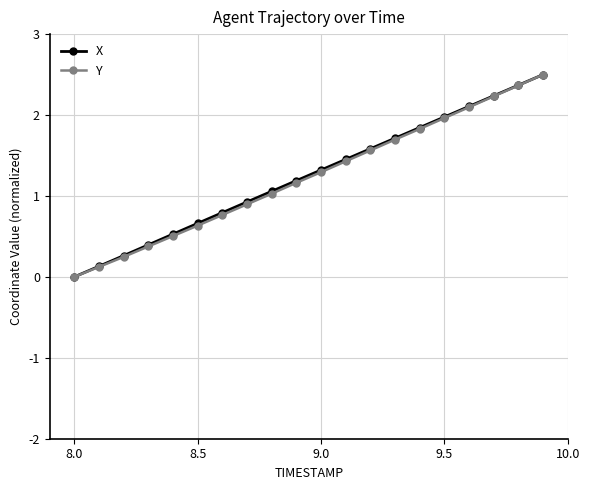

How many values in the Y series are below 1?

8